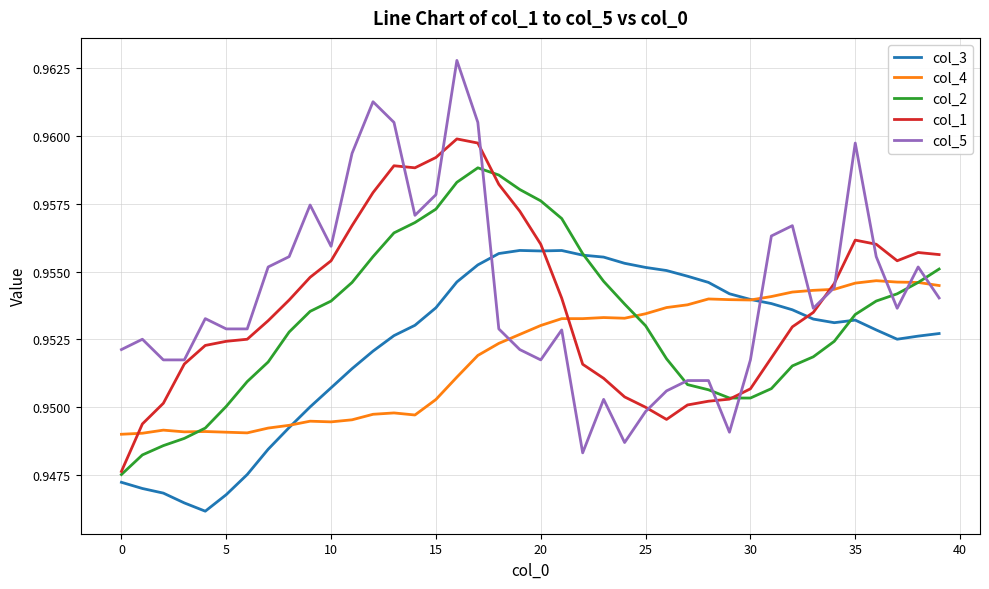

Which series has the largest range (max minus min)?

col_5